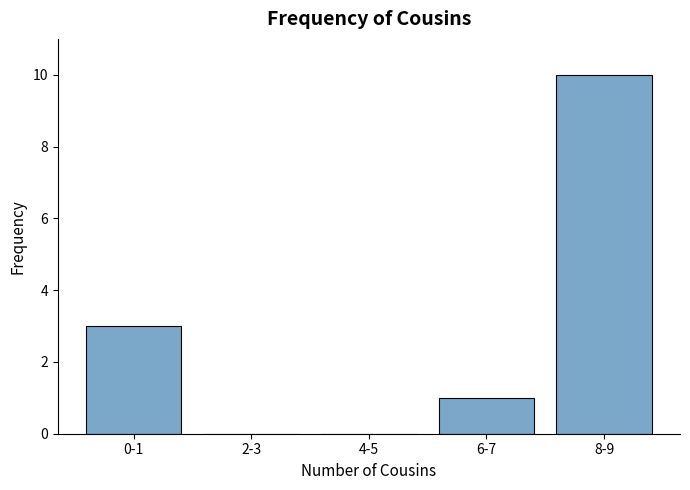

Reading left to right, transcribe all the data shown in this chart.

0-1=3	2-3=0	4-5=0	6-7=1	8-9=10